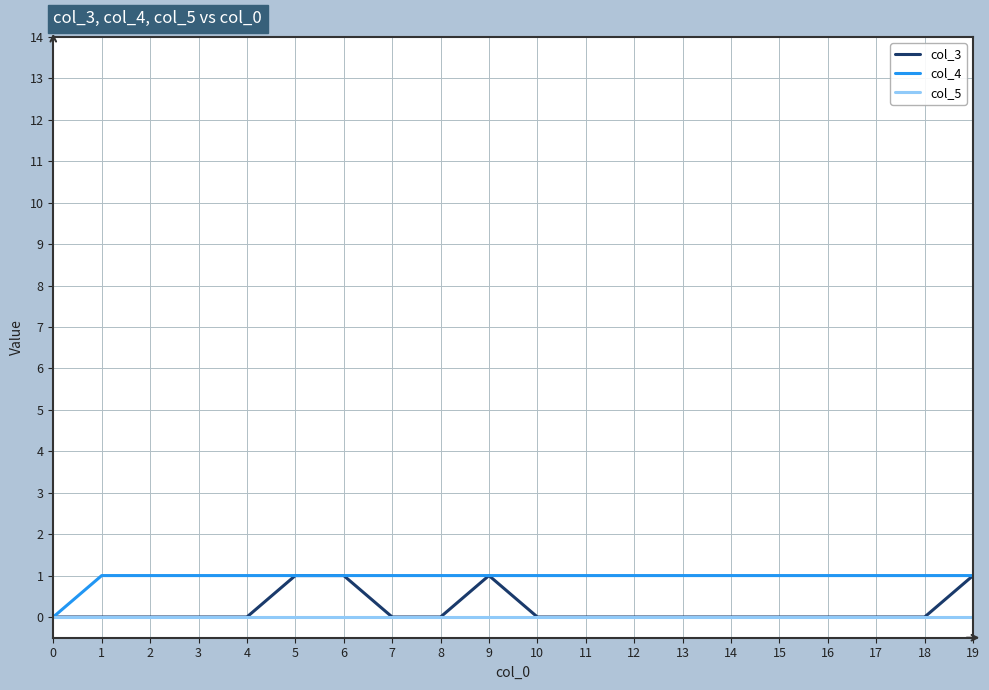

What is the difference between the highest and lowest values at 4?

1